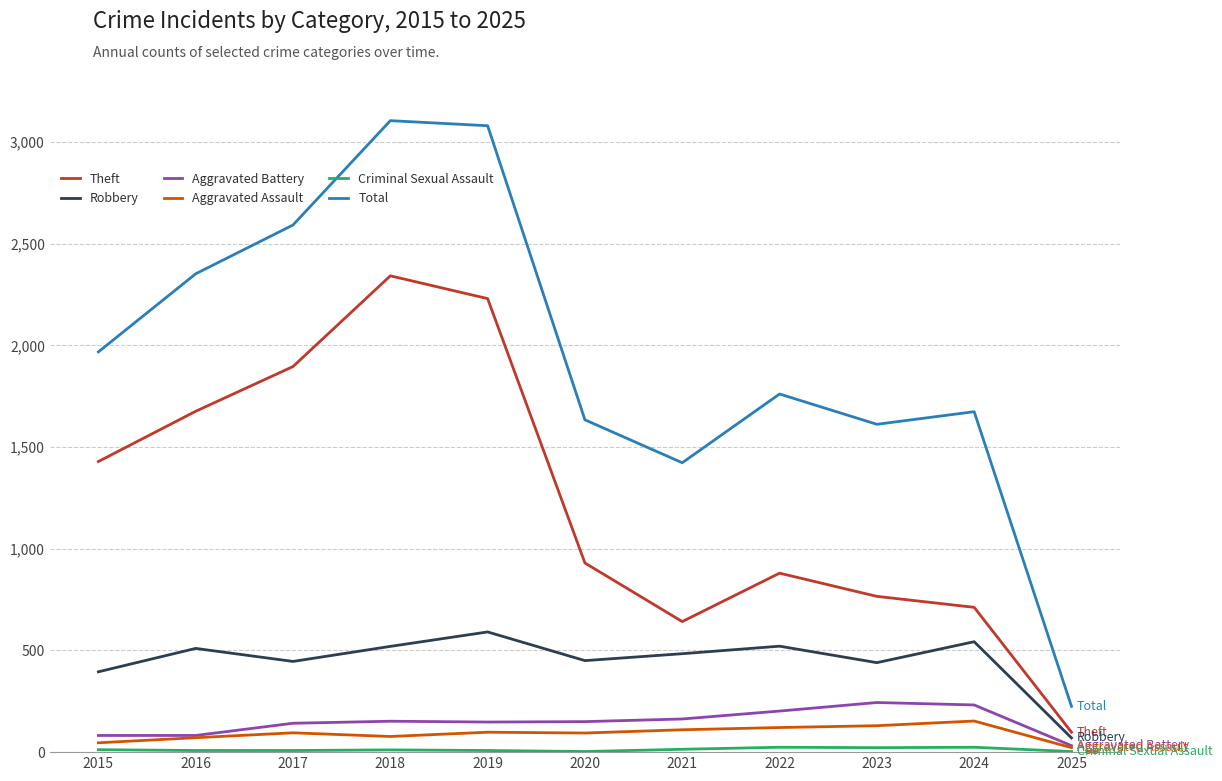

What is the sum of the Total values at 2019 and 2024?

4754